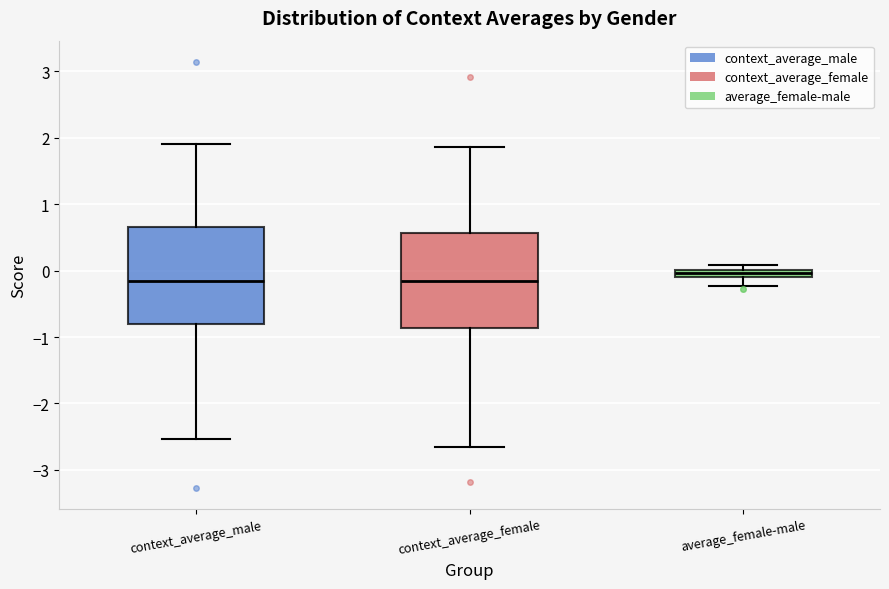

Where is the lower edge of the box for average_female-male on the y-axis? The values are not printed on the chart, so give them approximately, as read against the axis.

-0.1